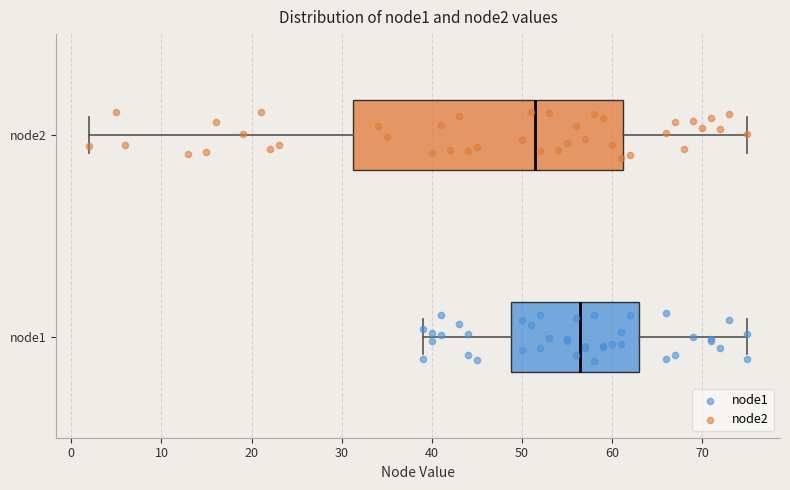

Reading bottom to top, transcribe this box plot: for each box, give where its median line is, the range the box spans, and where its two whiskers end, as read against the x-axis. The values are not printed on the chart, so give them approximately, as read against the axis.

node1: median 57, box 49 to 63, whiskers 39 to 75
node2: median 52, box 31 to 61, whiskers 2 to 75